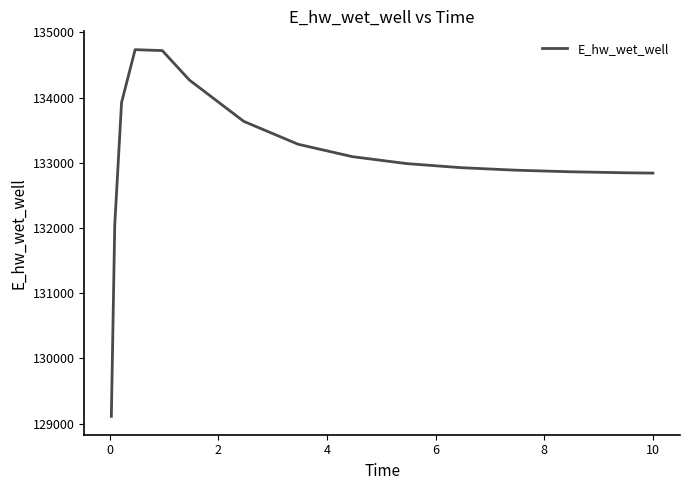

What is the minimum value shown in the chart?

129110.0